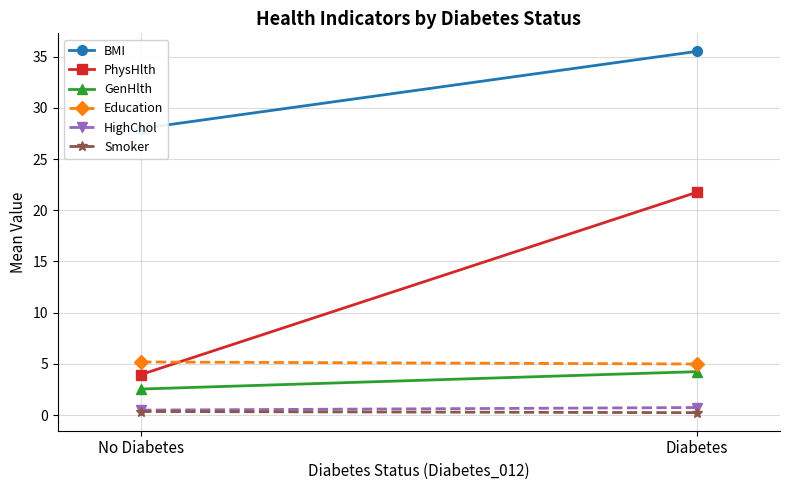

Which series has the largest total across all categories?

BMI